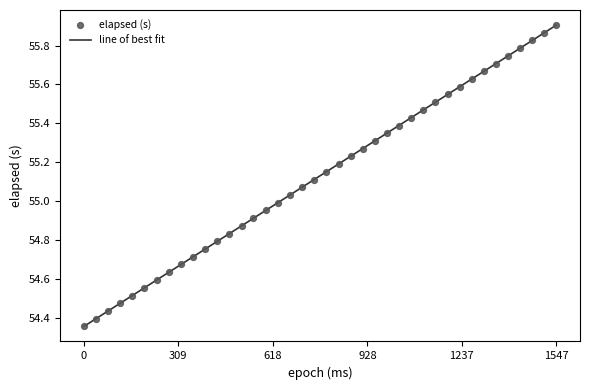

How many lines are shown in the chart?

1